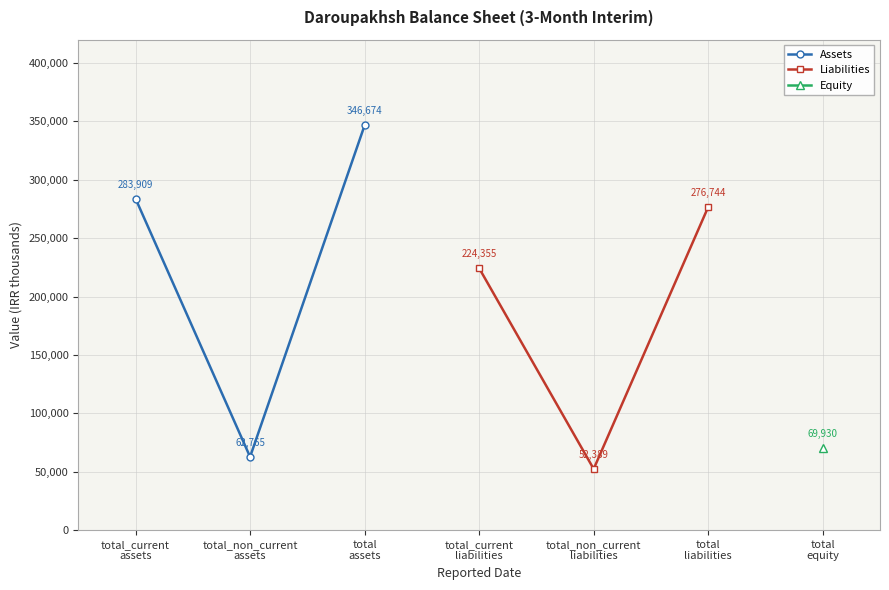

What is the value of the Assets point at the 2nd from the left?

62765